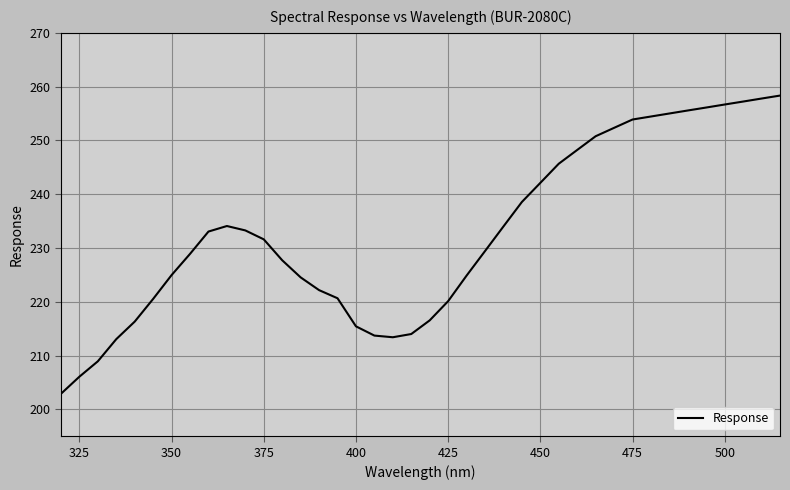

What is the difference between the maximum and minimum values?

55.4